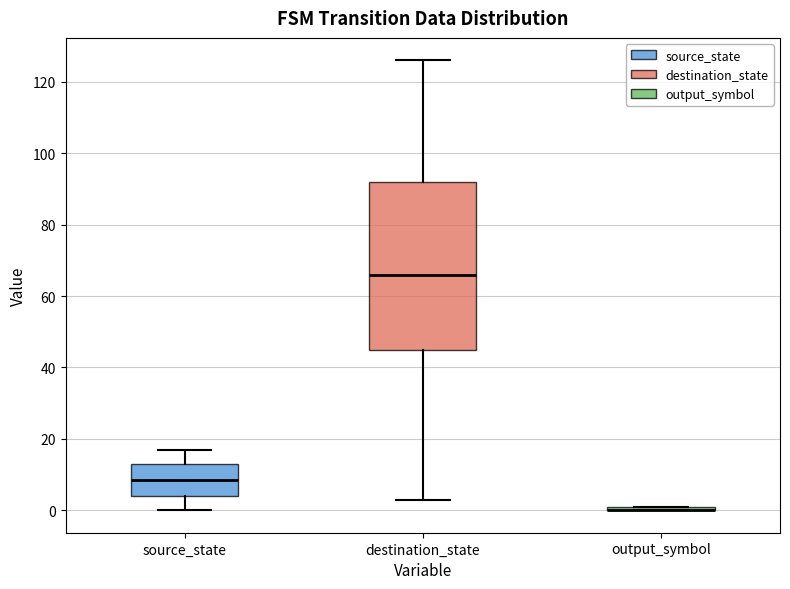

Where does the lower whisker of the box for destination_state end on the y-axis? The values are not printed on the chart, so give them approximately, as read against the axis.

4